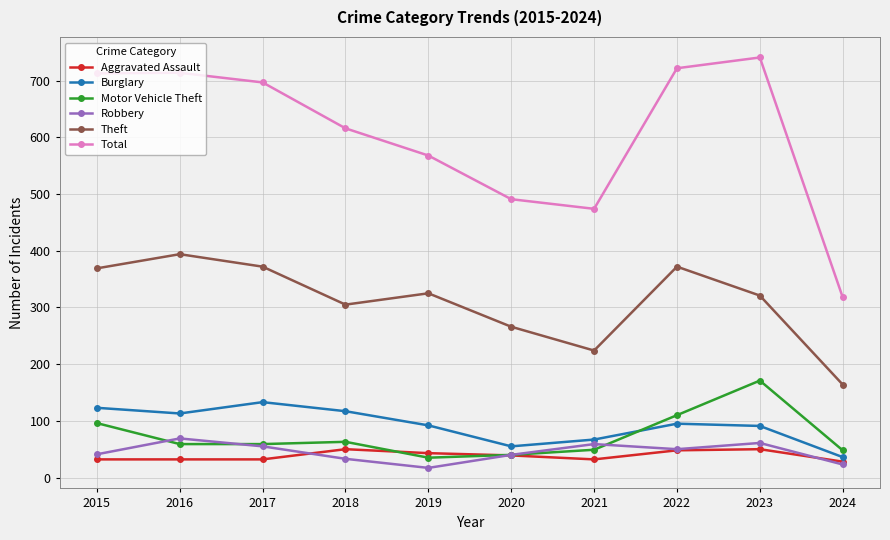

In Burglary, how many points are higher than both neighbors (excluding endpoints)?

2